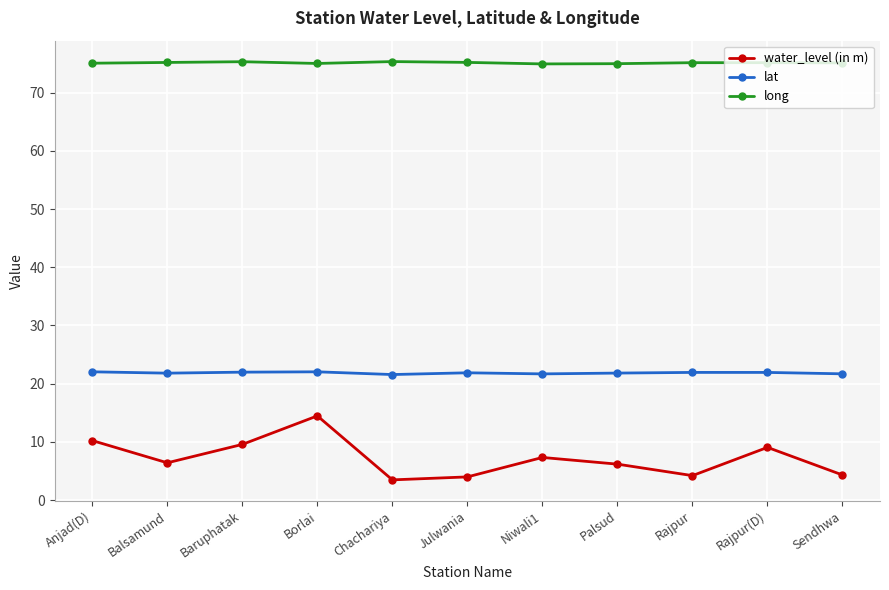

The lat series shows 21.8 at Palsud. True or false?

True